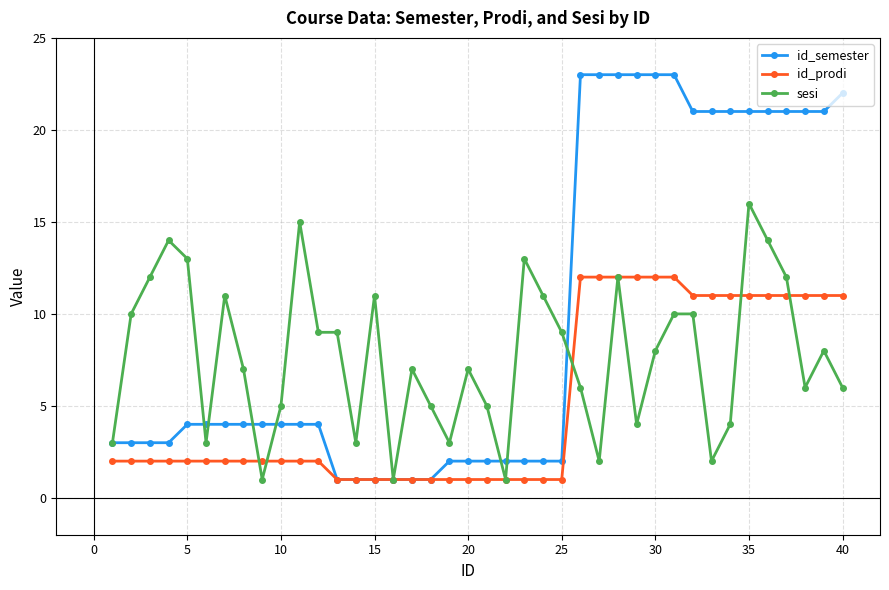

Which series has the largest total across all categories?

id_semester